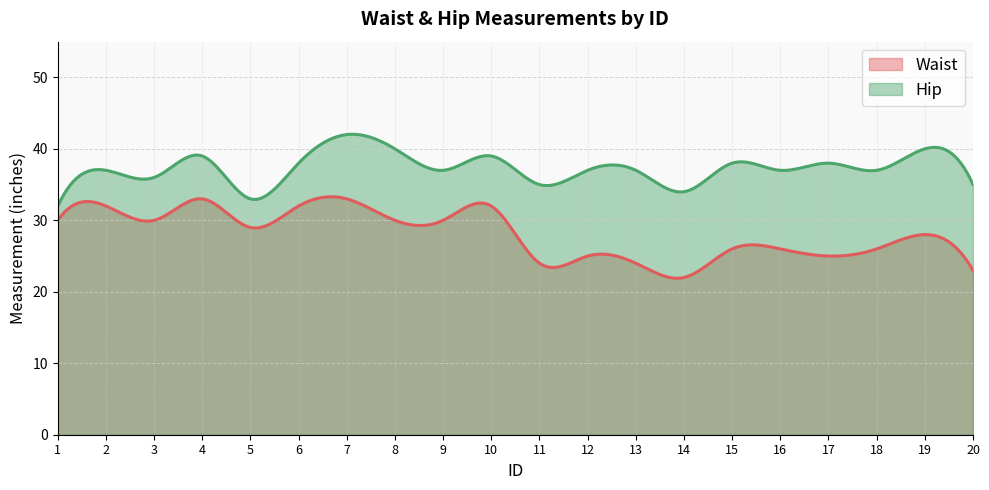

What is the difference between the maximum and second lowest values in the Hip series?

9.2